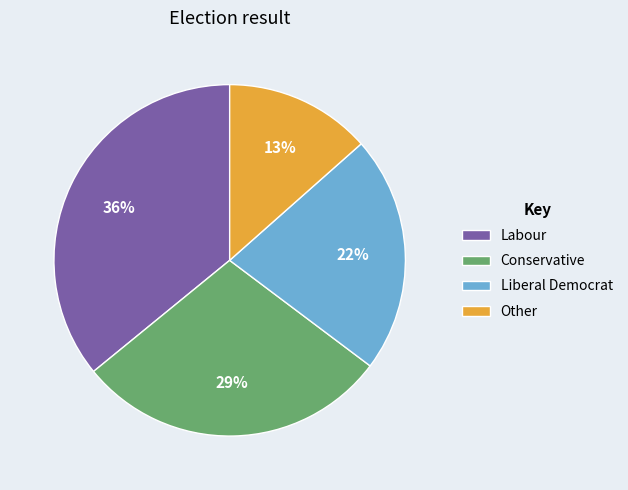

To the nearest percent, what is the combined percentage of Liberal Democrat and Labour?

58%